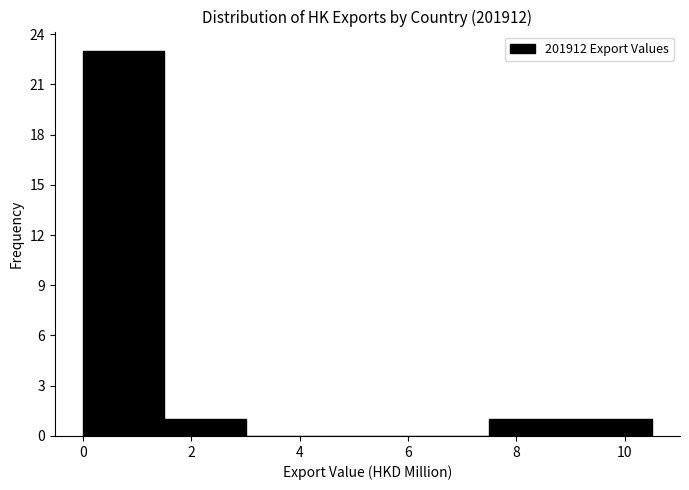

Over which range of the x-axis is the bar tallest?

0.0 to 1.5